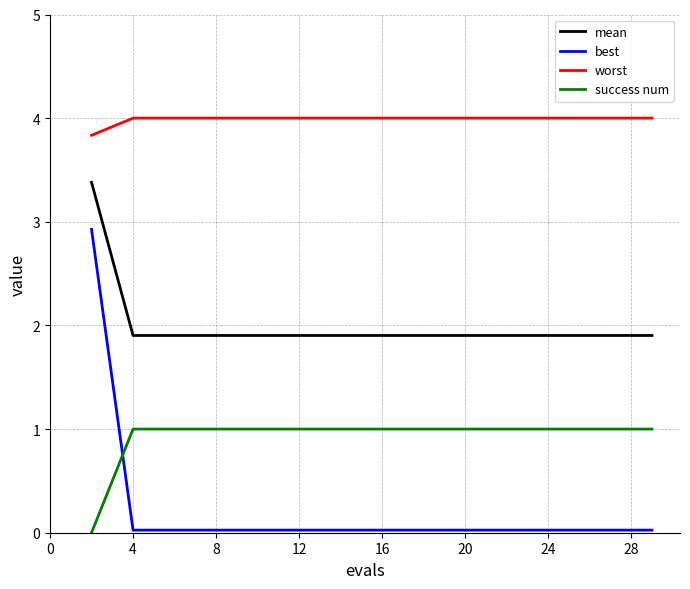

List the series in order of their overall mean, highest first.

worst, mean, success num, best